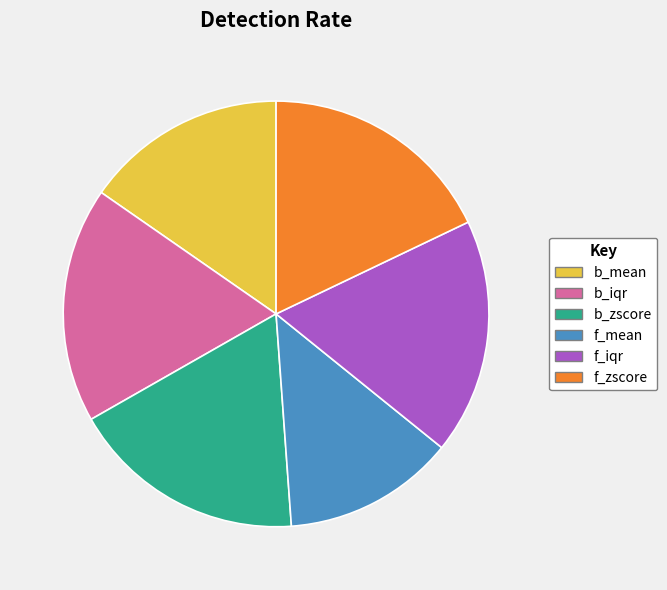

Combined, do b_mean and b_iqr account for over 50%?

No